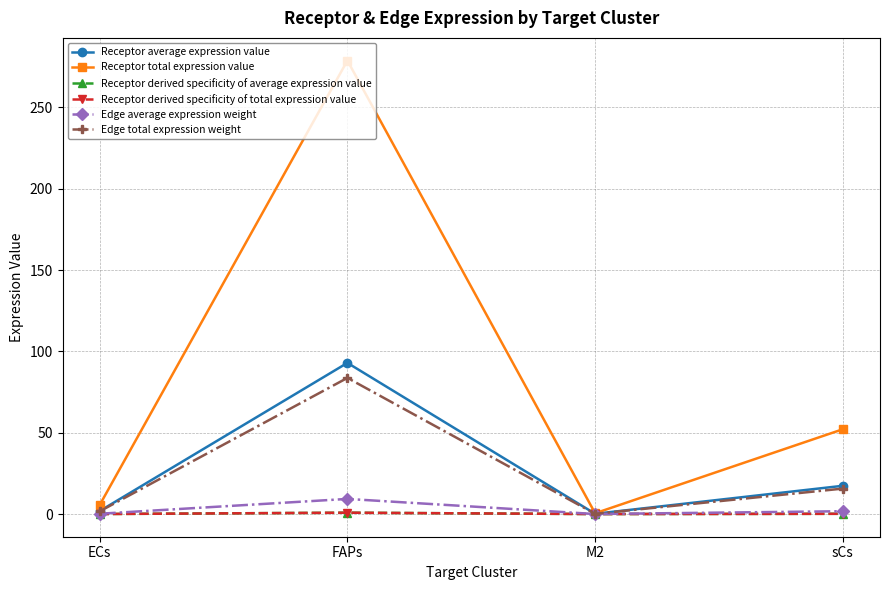

Reading left to right, what are all the values shown in this chart?

Receptor average expression value: 1.9	92.9	0.2	17.4
Receptor total expression value: 5.6	278.7	0.5	52.1
Receptor derived specificity of average expression value: 0.0	0.8	0.0	0.2
Receptor derived specificity of total expression value: 0.0	0.8	0.0	0.2
Edge average expression weight: 0.2	9.3	0.0	1.7
Edge total expression weight: 1.7	83.7	0.1	15.6